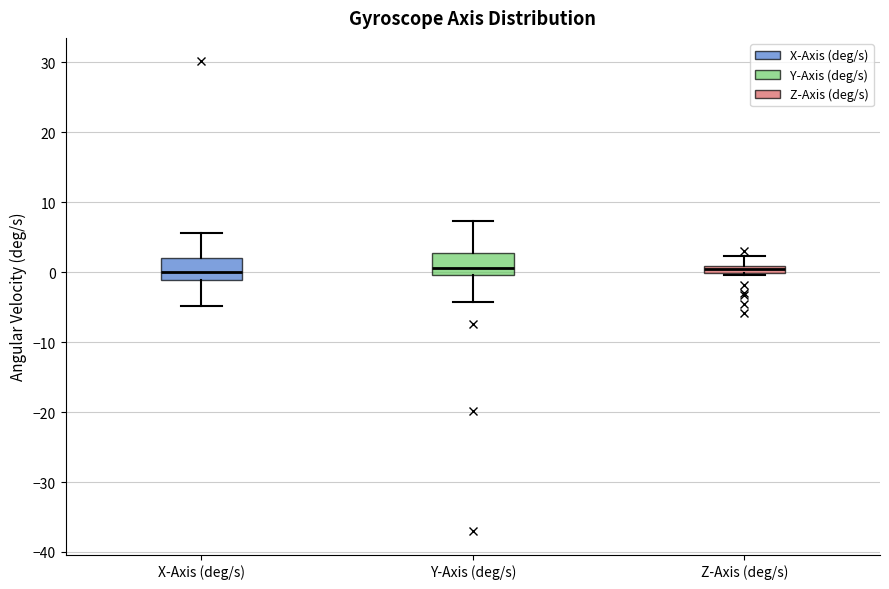

Where does the median line of the box for X-Axis (deg/s) sit on the y-axis? The values are not printed on the chart, so give them approximately, as read against the axis.

0